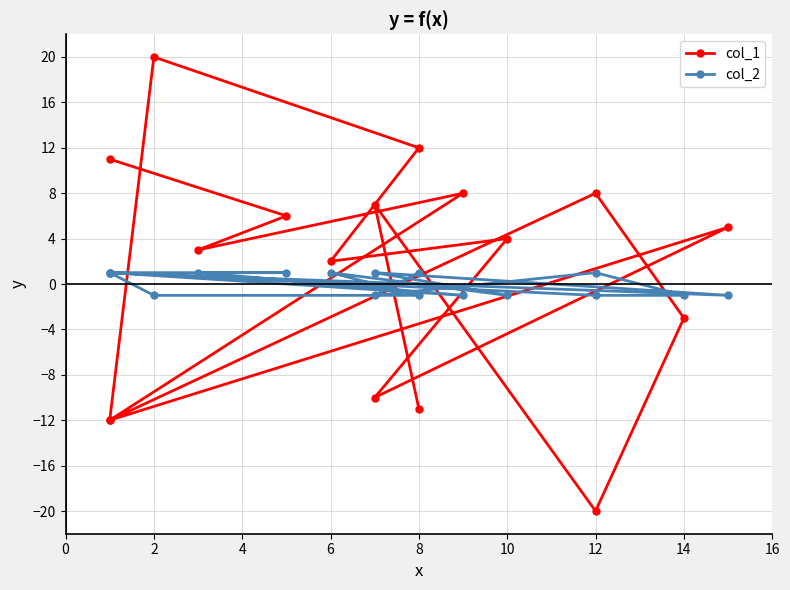

True or false: col_1 has more than 1 interior local peaks.

True